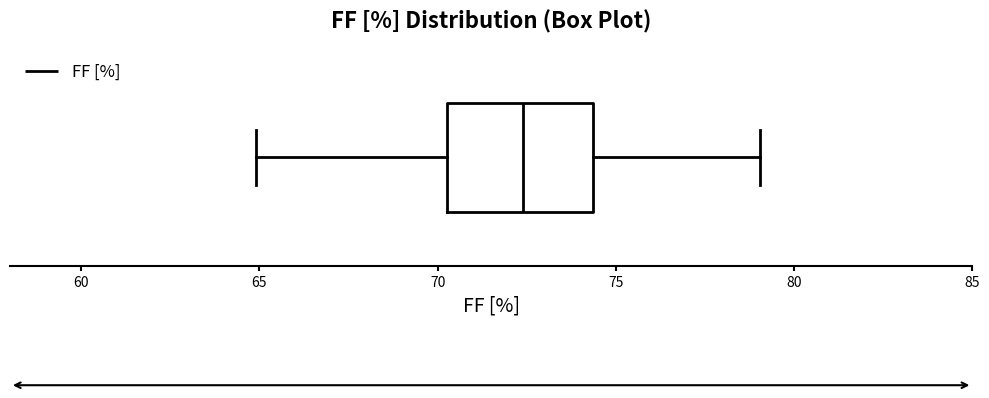

Read this box plot against the x-axis: the position of the median line, the range covered by the box, and the ends of both whiskers. The values are not printed on the chart, so give them approximately, as read against the axis.

median 72.5, box 70.5 to 74.5, whiskers 65.0 to 79.0